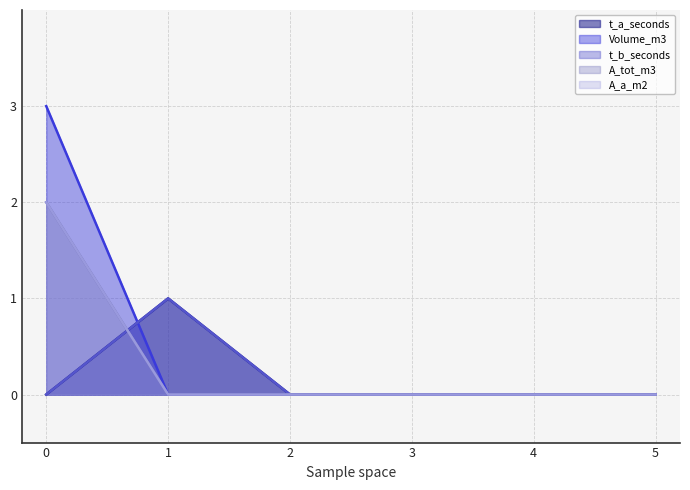

Reading left to right, list all the values displayed in this chart.

t_a_seconds: 0	1	0	0	0	0
Volume_m3: 3	0	0	0	0	0
t_b_seconds: 0	1	0	0	0	0
A_tot_m3: 2	0	0	0	0	0
A_a_m2: 2	0	0	0	0	0